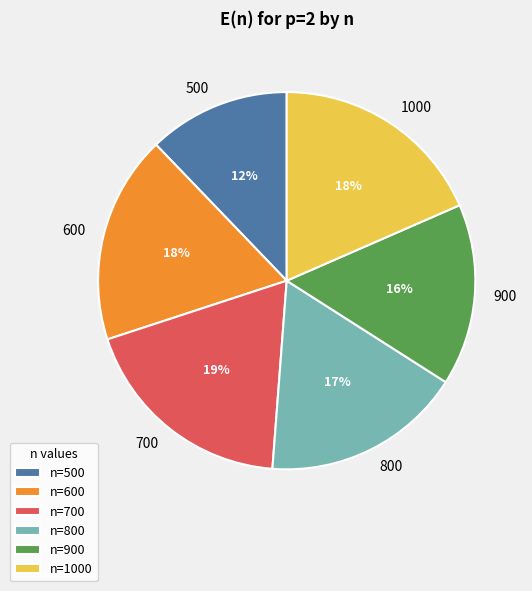

Is there a majority slice in this chart?

No